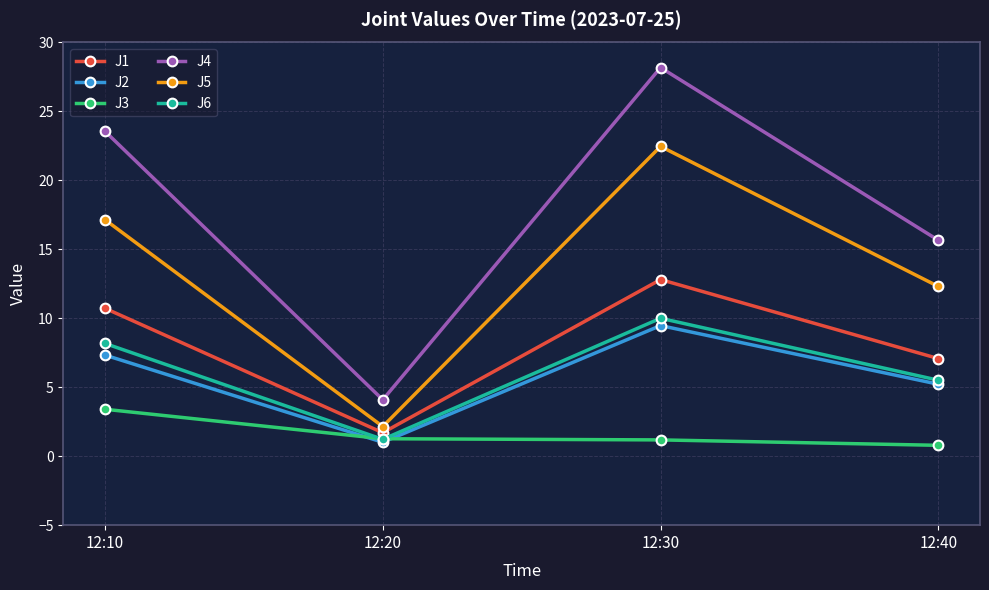

Which series has the largest range (max minus min)?

J4